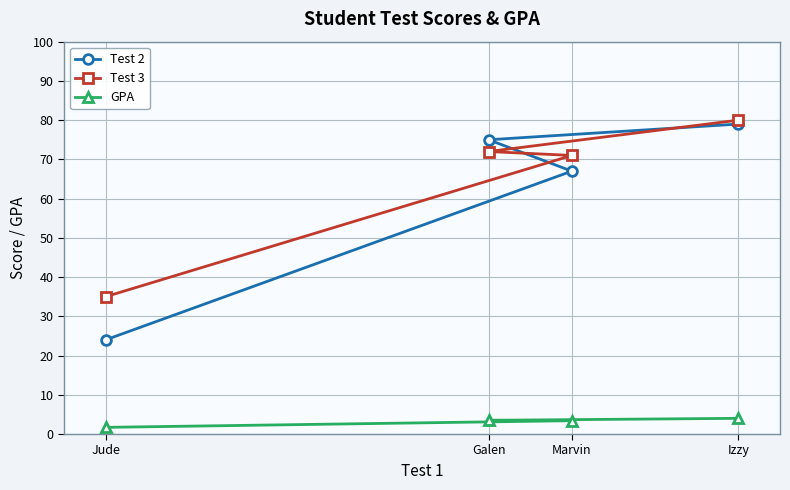

The value of Test 2 at Galen is 22.6. True or false?

False